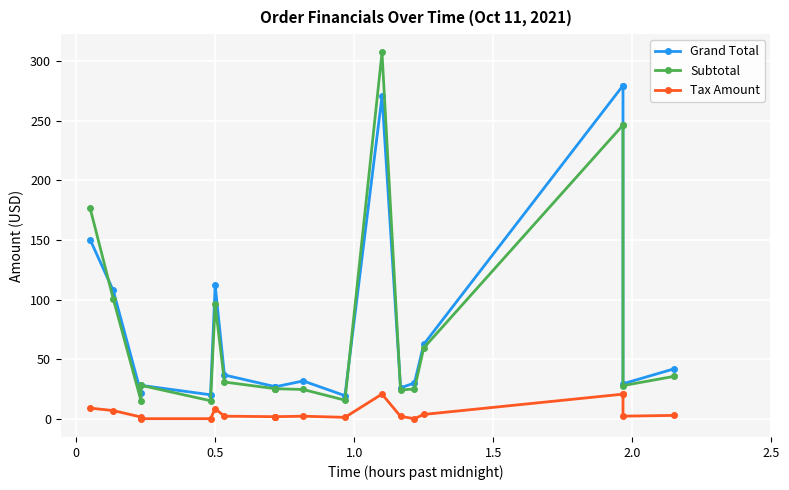

What is the difference between the maximum and minimum values in the Tax Amount series?

20.6